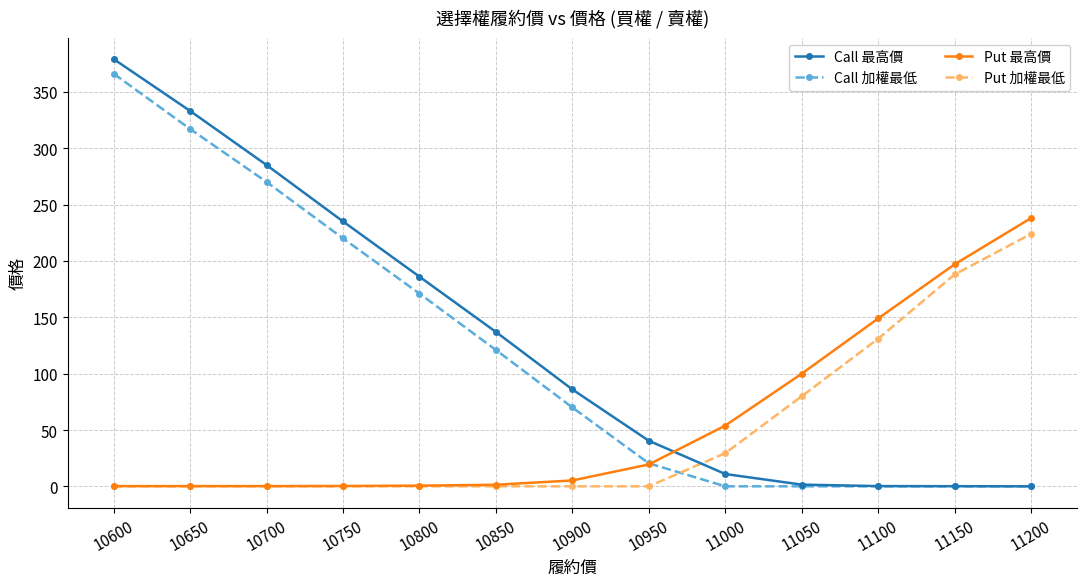

What is the difference between the highest and lowest values at 10650?

332.9